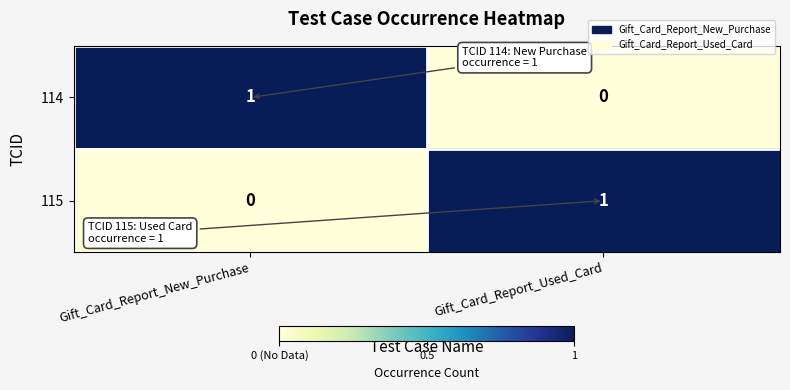

At which label is 115 closest to 0?

Gift_Card_Report_New_Purchase